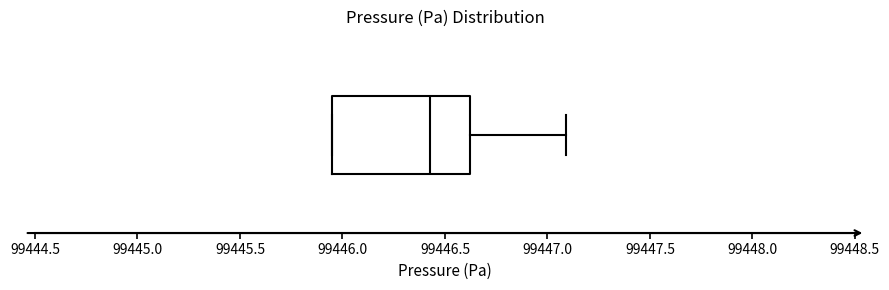

Where is the right edge of the box on the x-axis? The values are not printed on the chart, so give them approximately, as read against the axis.

99446.60